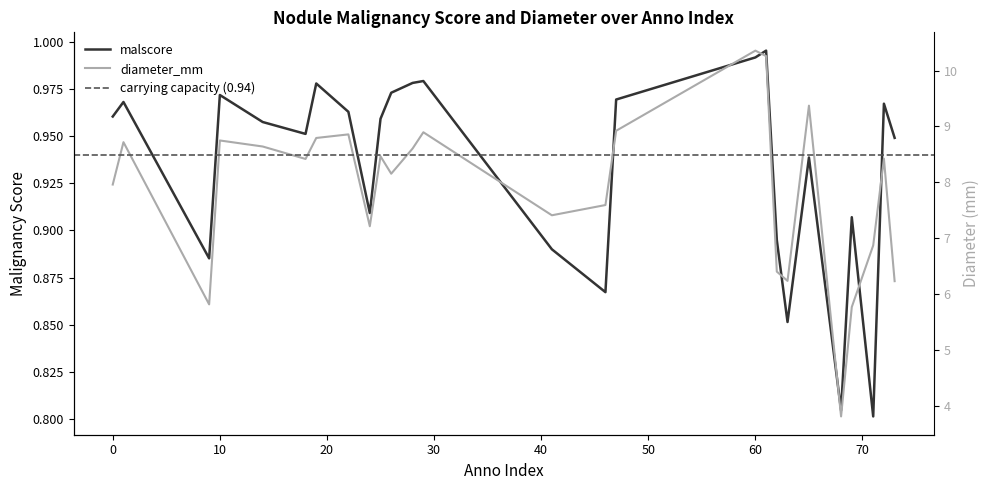

Which series changed the most between 18 and 61?

diameter_mm